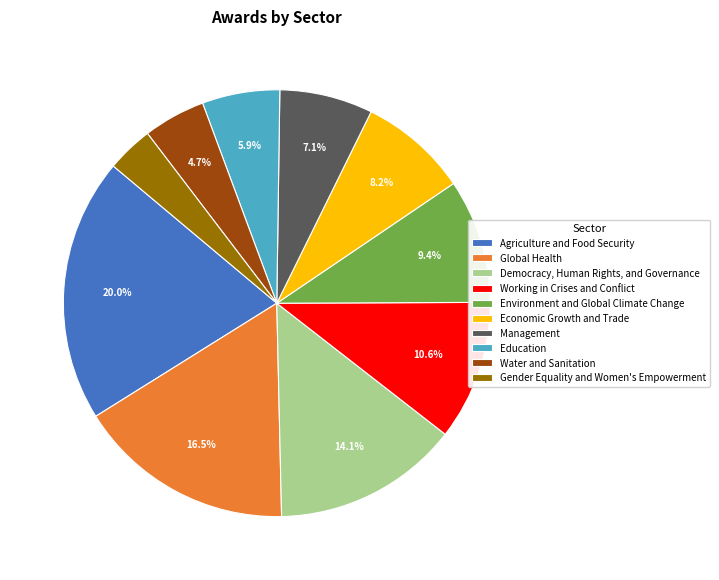

Is Agriculture and Food Security the majority of the pie?

No